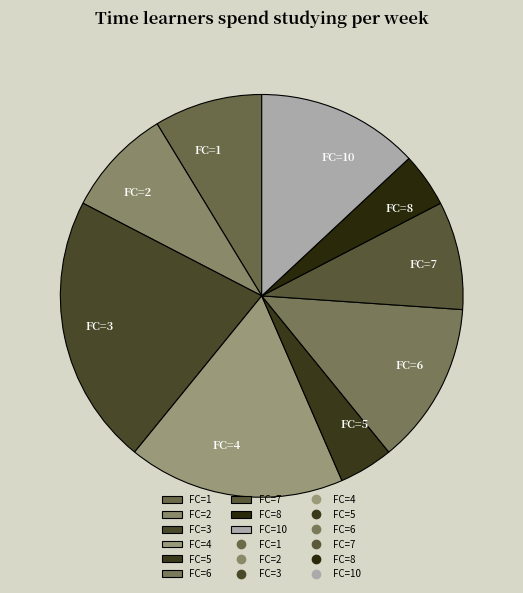

Does FC=5 account for over 50% of the chart?

No